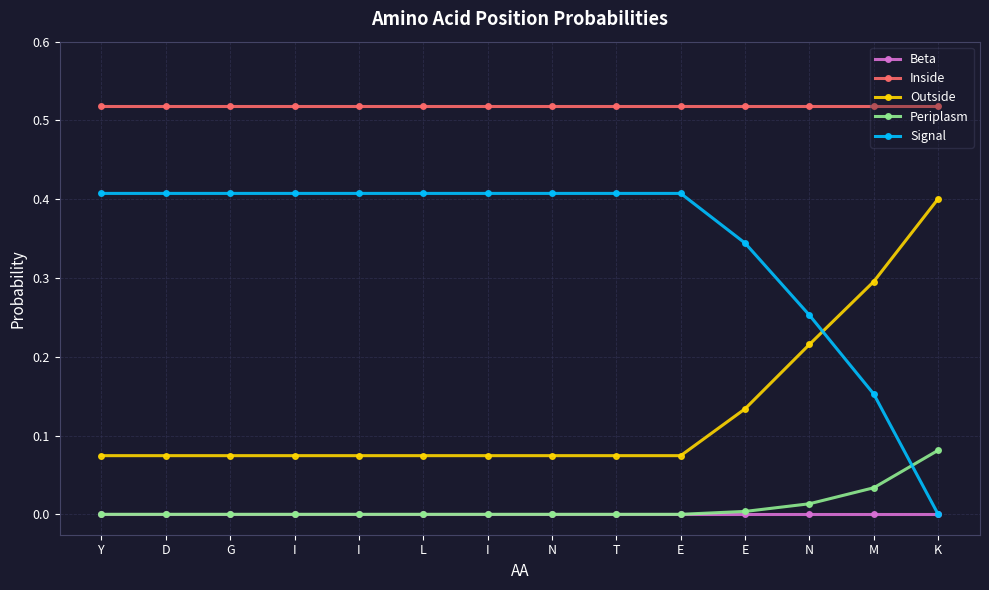

What is the label of the 8th point from the right?

I